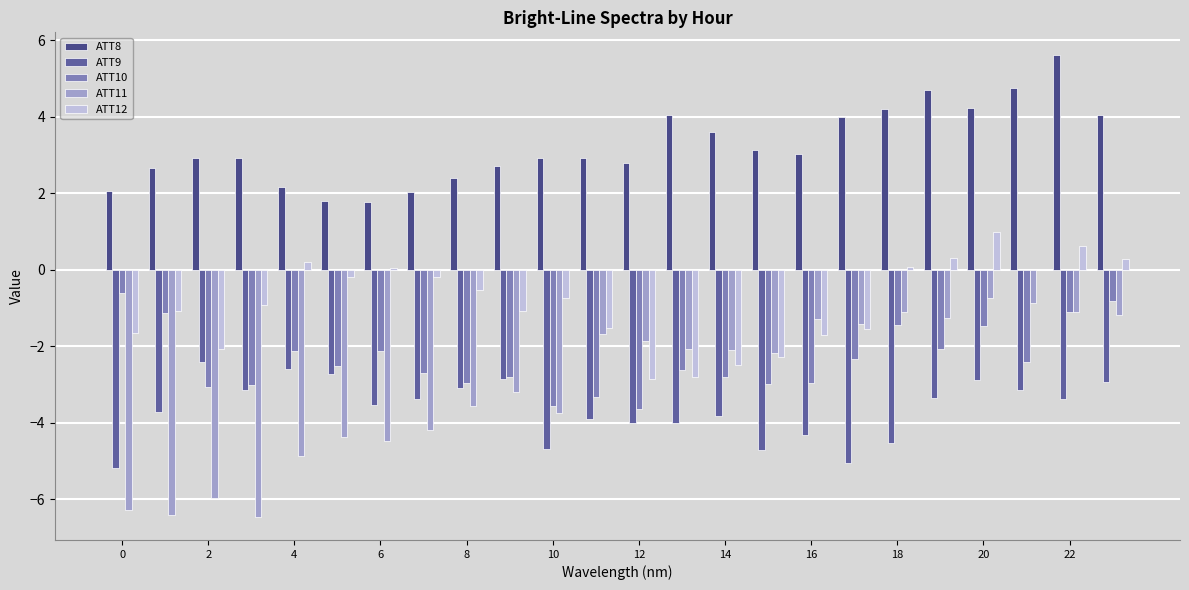

How many groups of bars are there?

24